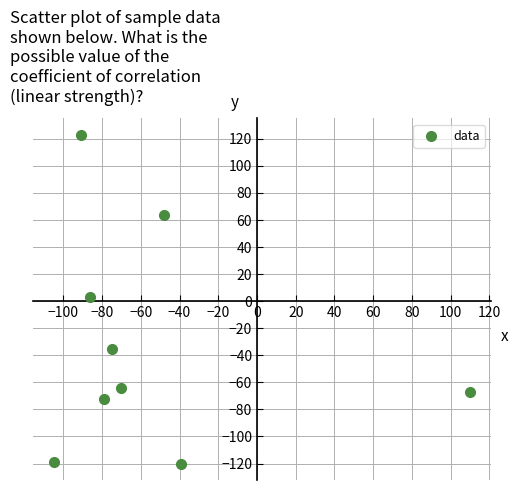

What is the average X value?

-54